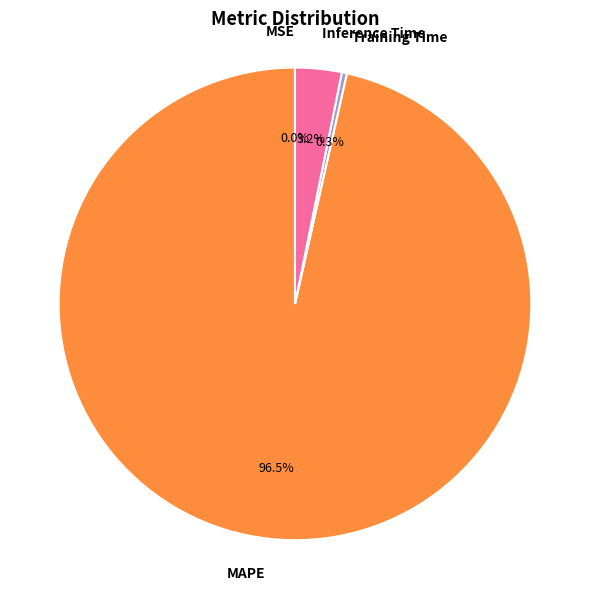

What is the largest slice in the pie chart?

MAPE